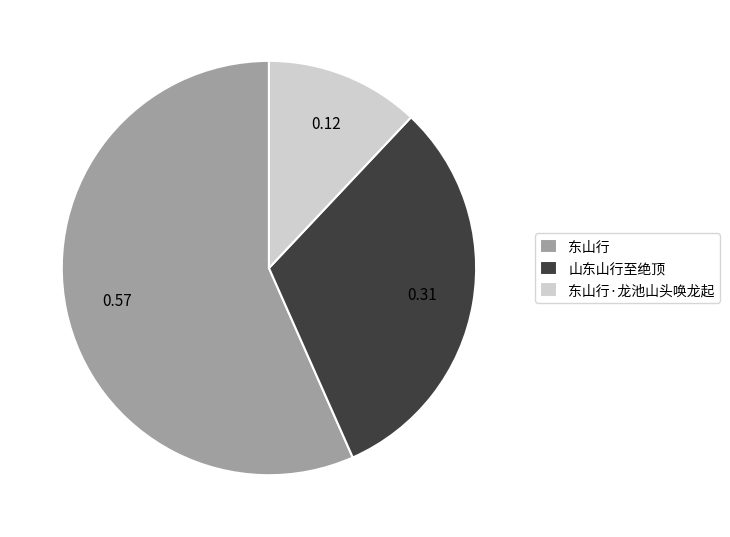

What is the ratio of the value at 东山行 to the value at 山东山行至绝顶?

1.8